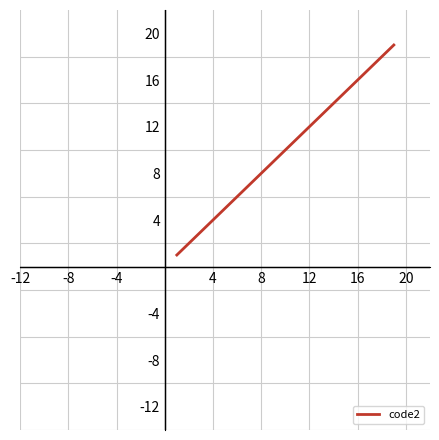

How many lines are shown in the chart?

1